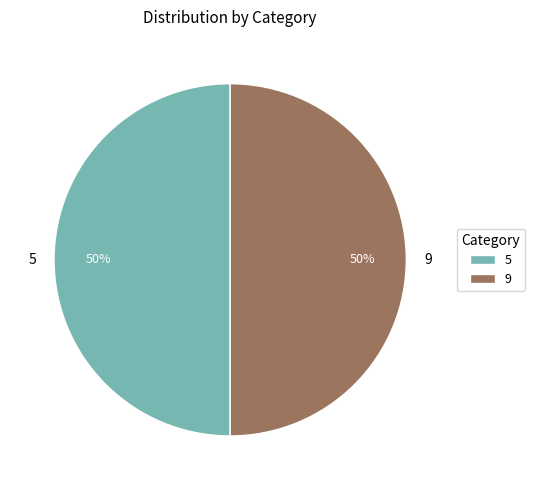

The 5 slice represents 50% of the pie. True or false?

True